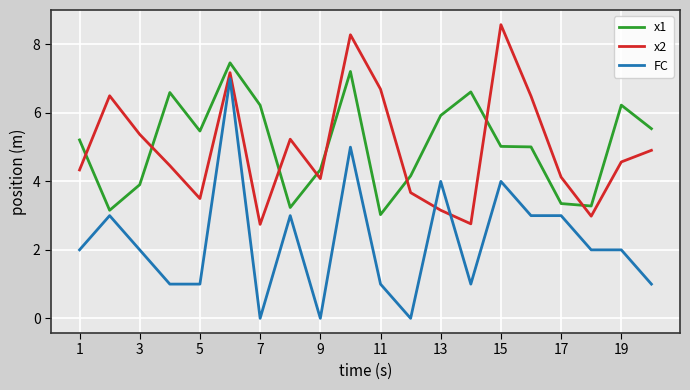

How many interior local valleys does the x2 series have?

5